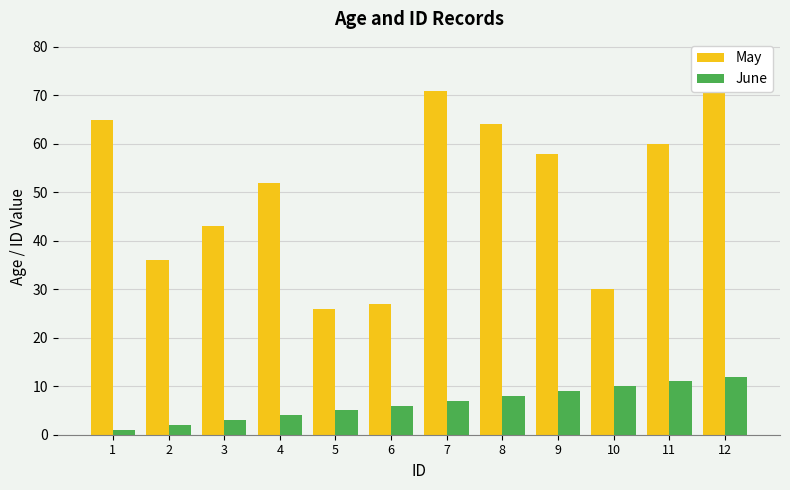

How many data points in May are less than 58?

6